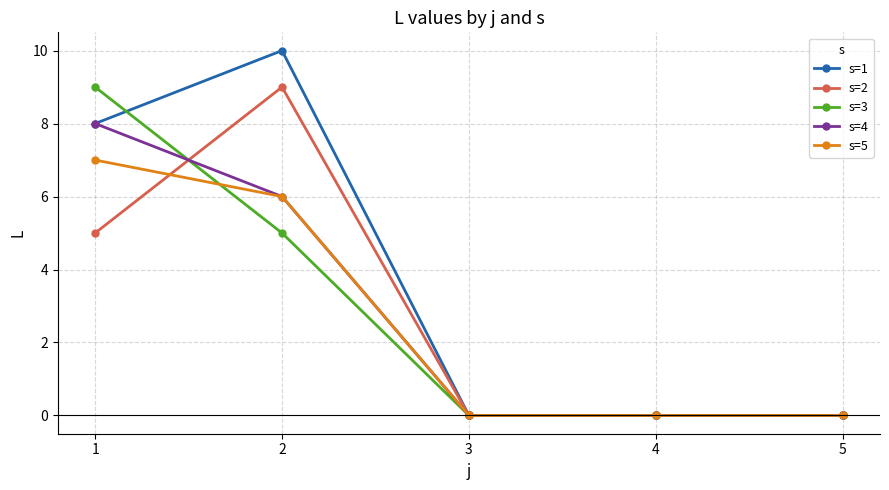

What are all the series names shown in the legend?

s=1, s=2, s=3, s=4, s=5